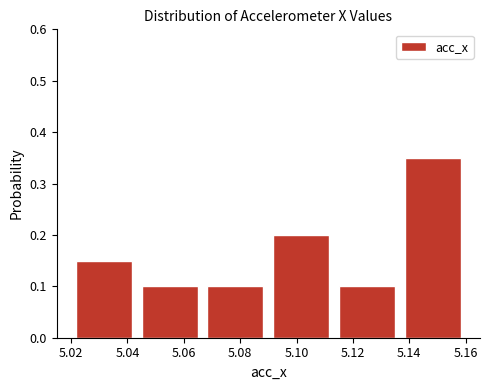

What is the height of the bar covering 5.044 to 5.066 on the x-axis? Neither the bar edges nor the heights are printed on the chart, so give them approximately, as read against the axes.

0.10